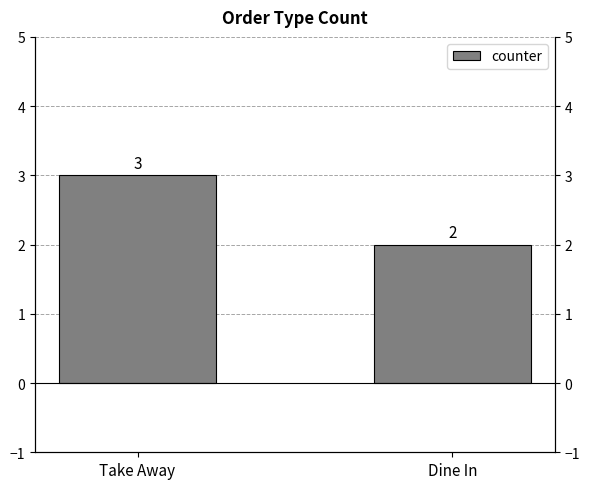

What is the change in value from Take Away to Dine In?

-1